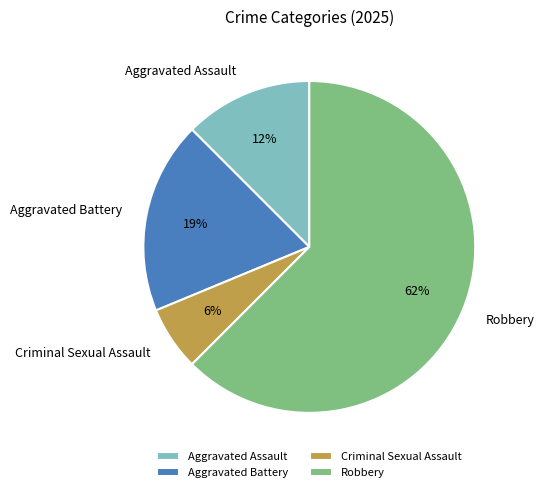

Approximately how many times larger is the value at Criminal Sexual Assault compared to Robbery?

0.1